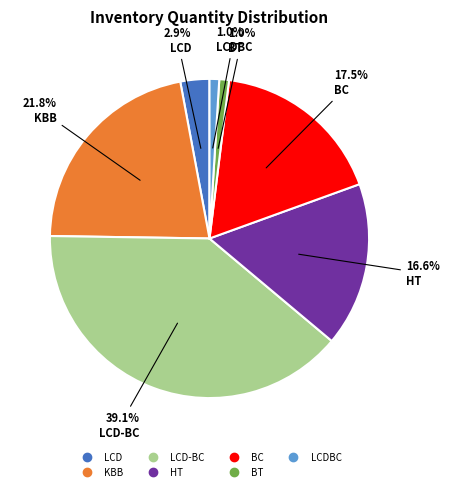

Is there any slice that represents more than half of the pie?

No